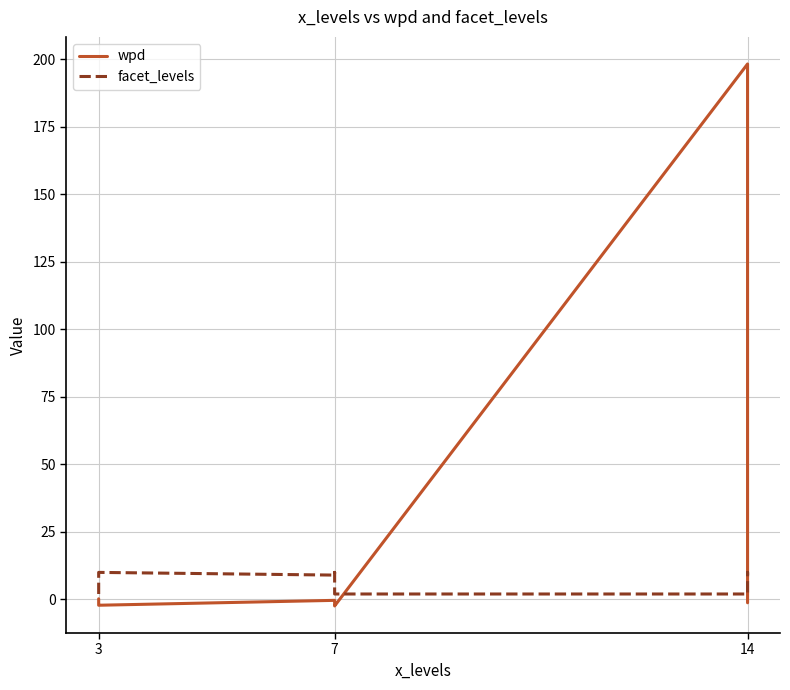

Rank the series by their average value, from highest to lowest.

wpd, facet_levels